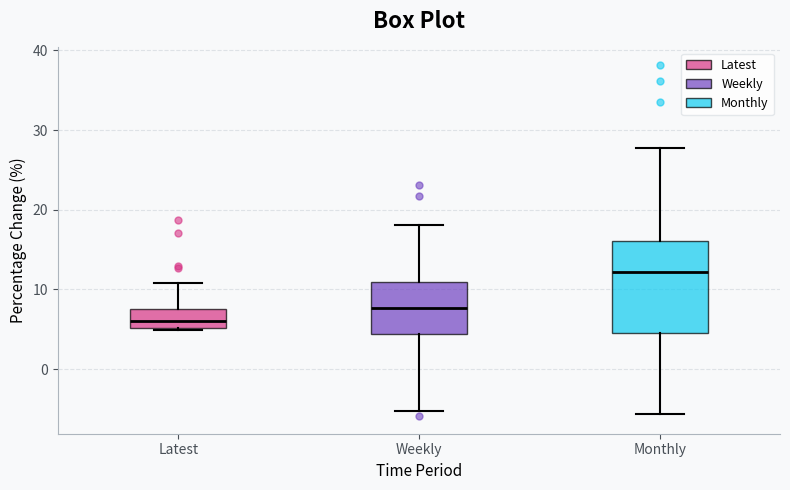

Reading left to right, read every box against the y-axis: the position of its median line, the range the box covers, and the ends of its whiskers. The values are not printed on the chart, so give them approximately, as read against the axis.

Latest: median 6, box 5 to 7, whiskers 5 to 11
Weekly: median 8, box 4 to 11, whiskers -5 to 18
Monthly: median 12, box 5 to 16, whiskers -6 to 28